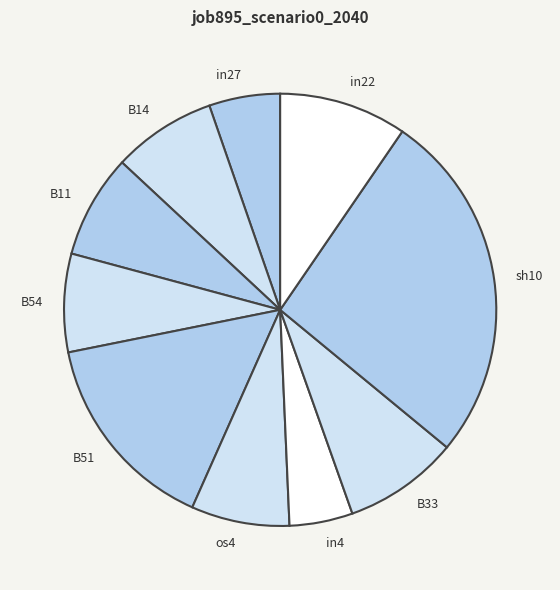

Do B51 and in22 together represent more than half of the pie?

No